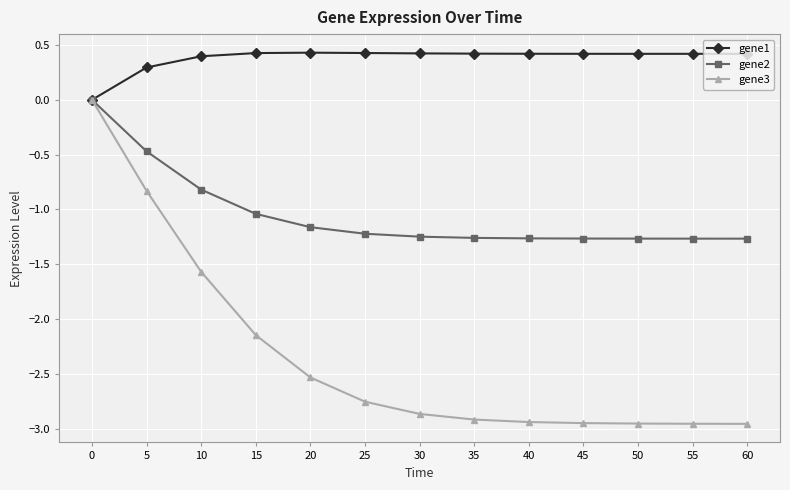

What value does the gene1 series have at 10?

0.4